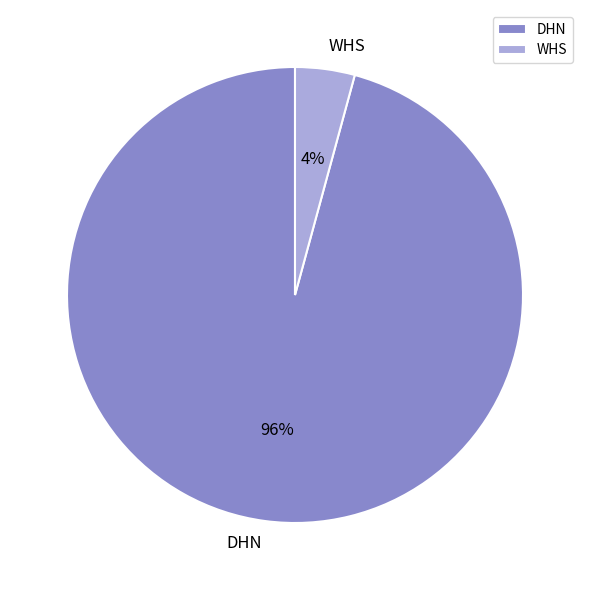

To the nearest percent, what portion does DHN represent?

96%